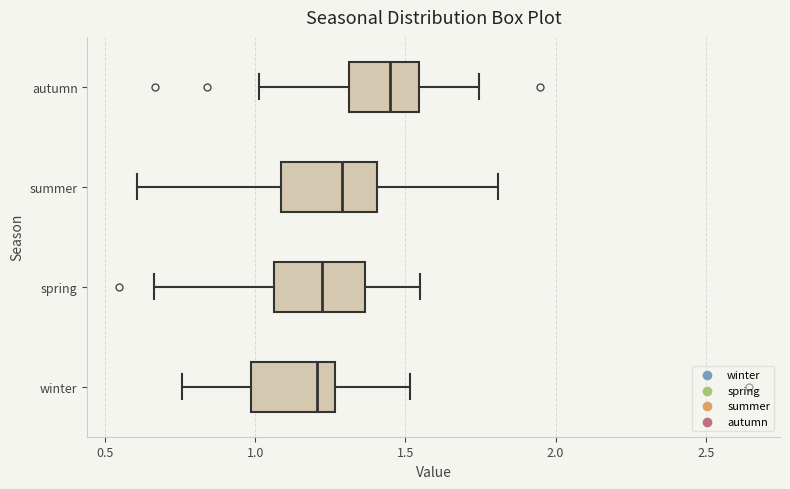

Where does the left whisker of the box for autumn end on the x-axis? The values are not printed on the chart, so give them approximately, as read against the axis.

1.00